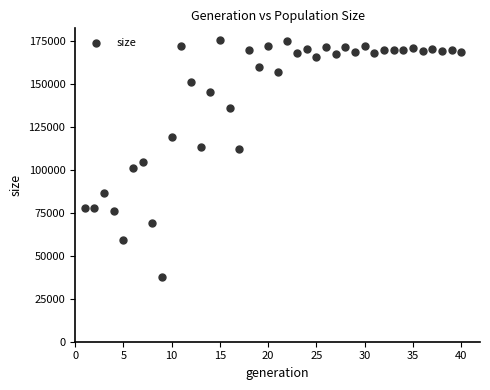

What Y value in the scatter plot is closest to 106744?

104389